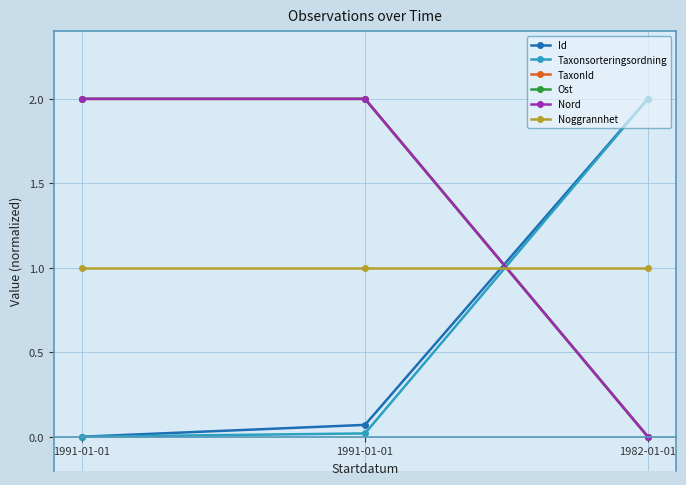

Reading right to left, extract all data points from this chart.

Id: 1982-01-01=2.0	1991-01-01=0.1	1991-01-01=0.0
Taxonsorteringsordning: 1982-01-01=2.0	1991-01-01=0.0	1991-01-01=0.0
TaxonId: 1982-01-01=0.0	1991-01-01=2.0	1991-01-01=2.0
Ost: 1982-01-01=0.0	1991-01-01=2.0	1991-01-01=2.0
Nord: 1982-01-01=0.0	1991-01-01=2.0	1991-01-01=2.0
Noggrannhet: 1982-01-01=1.0	1991-01-01=1.0	1991-01-01=1.0